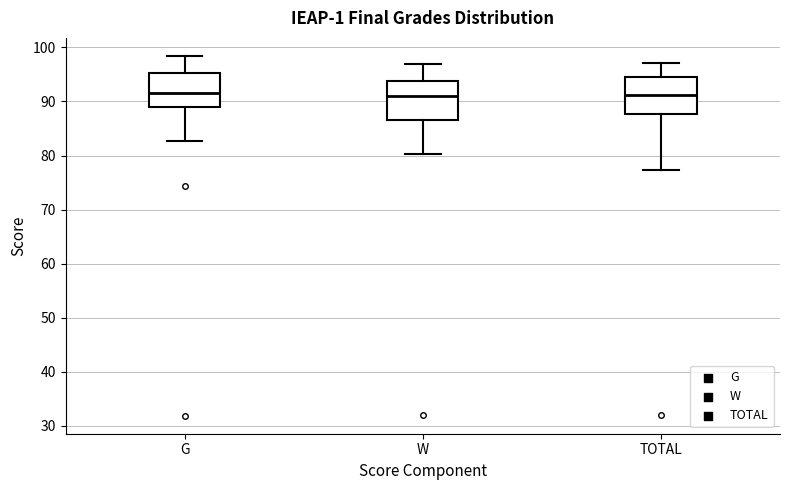

Reading left to right, transcribe this box plot: for each box, give where its median line is, the range the box spans, and where its two whiskers end, as read against the y-axis. The values are not printed on the chart, so give them approximately, as read against the axis.

G: median 92, box 89 to 95, whiskers 83 to 98
W: median 91, box 87 to 94, whiskers 80 to 97
TOTAL: median 91, box 88 to 95, whiskers 77 to 97